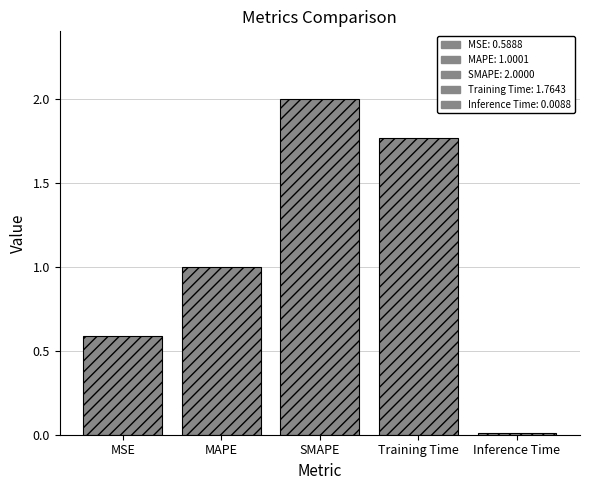

List the labels in order of value, smallest first.

Inference Time, MSE, MAPE, Training Time, SMAPE